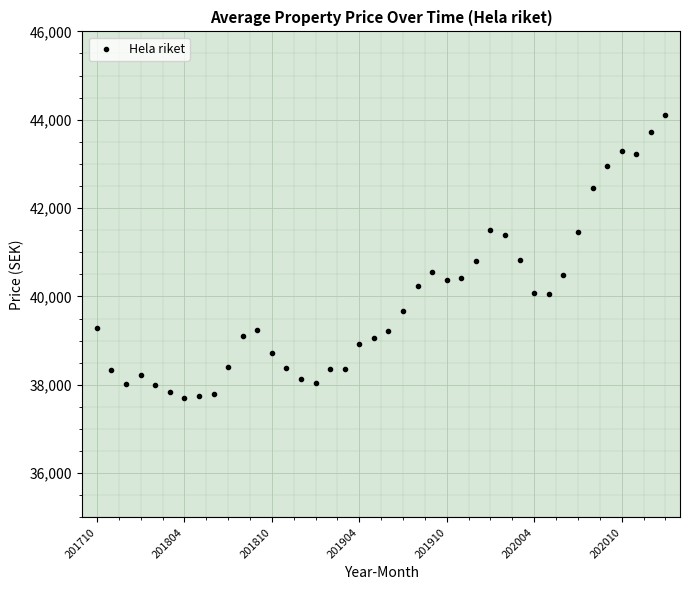

What is the range of Y values (max minus min)?

6400.2